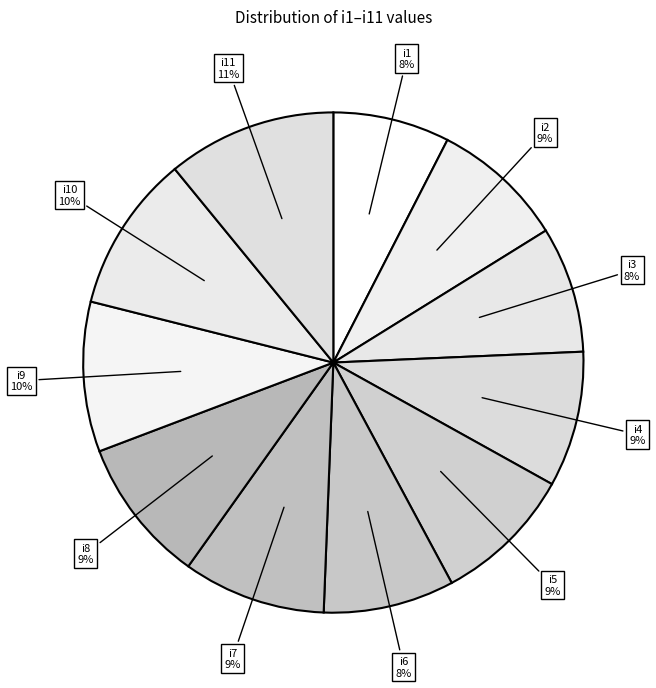

Is it true that i11 is 11% of the pie?

True